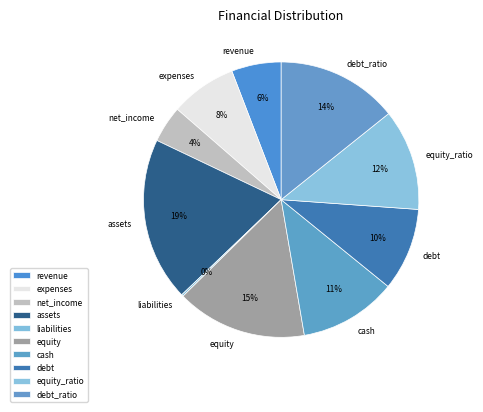

Which has a higher value, debt_ratio or revenue?

debt_ratio